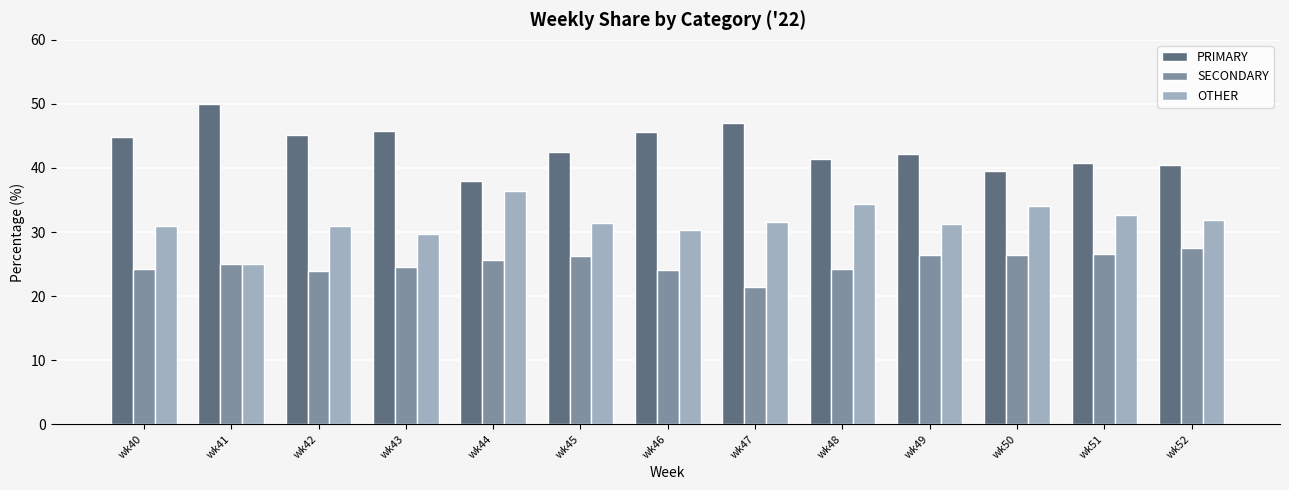

What is the minimum value shown in the chart?

21.4